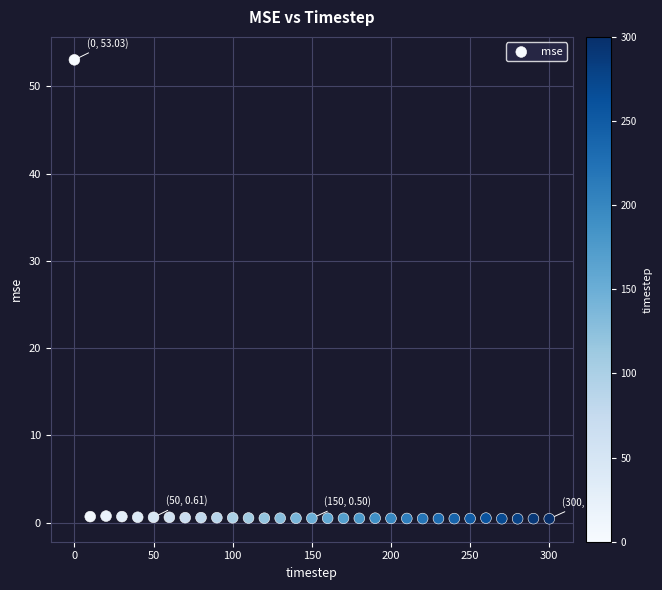

What is the range of Y values (max minus min)?

52.6